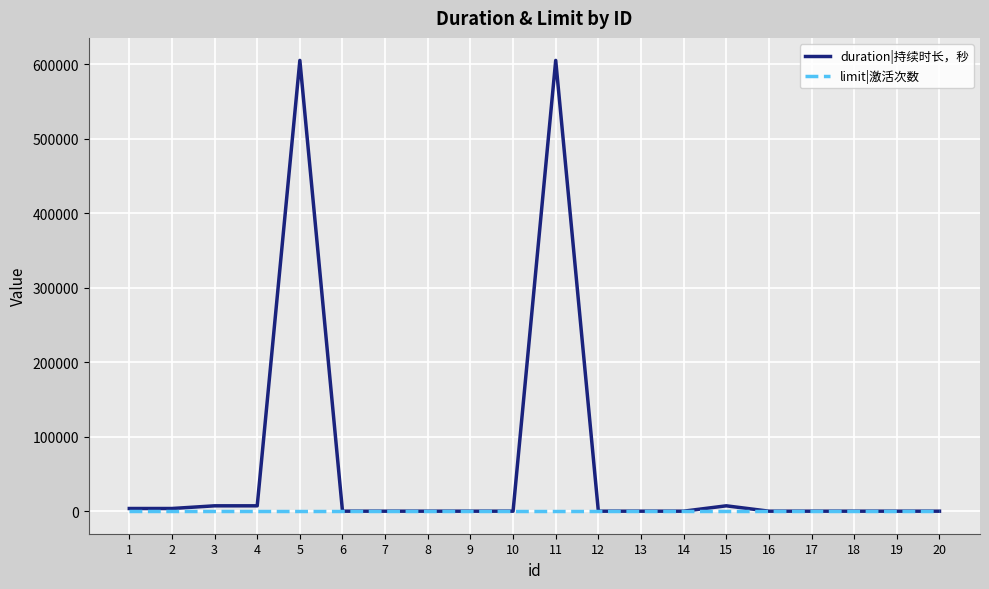

Count the number of categories in the chart.

20